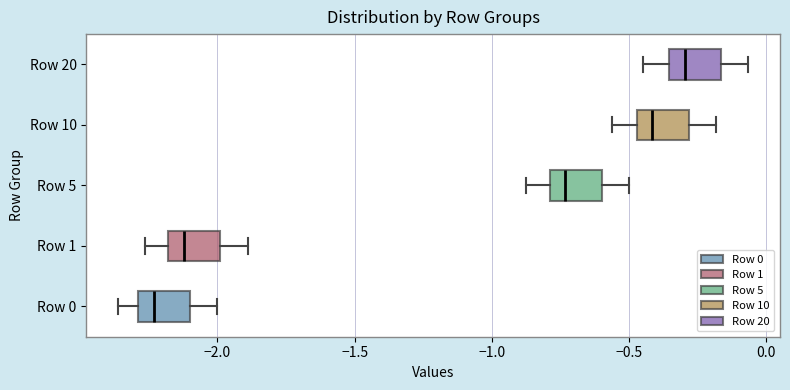

Reading bottom to top, transcribe this box plot: for each box, give where its median line is, the range the box spans, and where its two whiskers end, as read against the x-axis. The values are not printed on the chart, so give them approximately, as read against the axis.

Row 0: median -2.25, box -2.30 to -2.10, whiskers -2.35 to -2.00
Row 1: median -2.10, box -2.20 to -2.00, whiskers -2.25 to -1.90
Row 5: median -0.75, box -0.80 to -0.60, whiskers -0.90 to -0.50
Row 10: median -0.40, box -0.45 to -0.30, whiskers -0.55 to -0.20
Row 20: median -0.30, box -0.35 to -0.15, whiskers -0.45 to -0.05